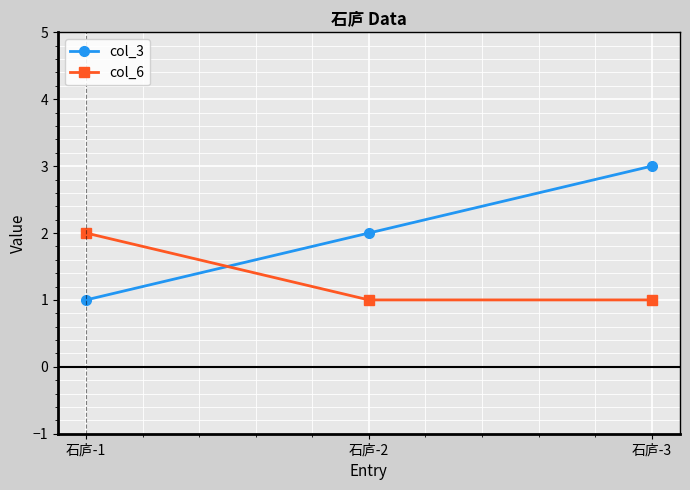

Which series has the largest total across all categories?

col_3